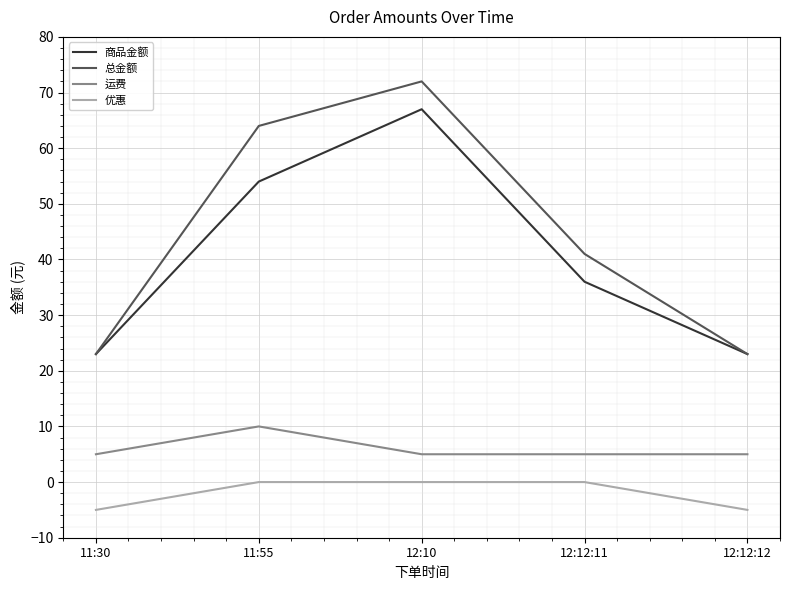

Which series has the largest total across all categories?

总金额